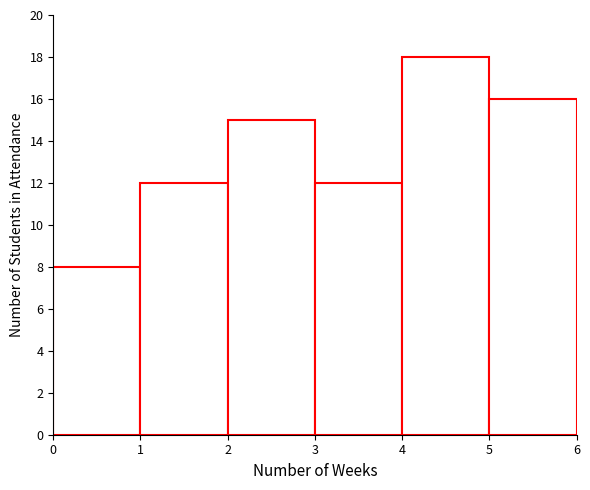

Reading left to right, transcribe this chart: for each bar, give the range it covers on the x-axis and its height. The values are not printed on the chart, so give them approximately, as read against the axis.

0 to 1: 8
1 to 2: 12
2 to 3: 15
3 to 4: 12
4 to 5: 18
5 to 6: 16